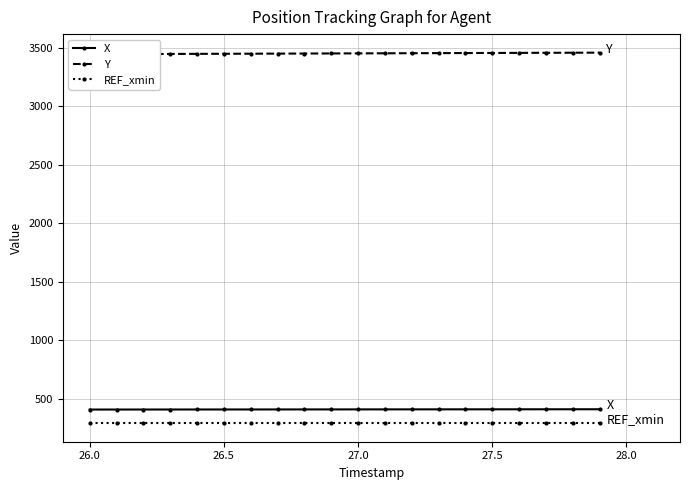

True or false: X has more than 0 points higher than both neighbors.

False